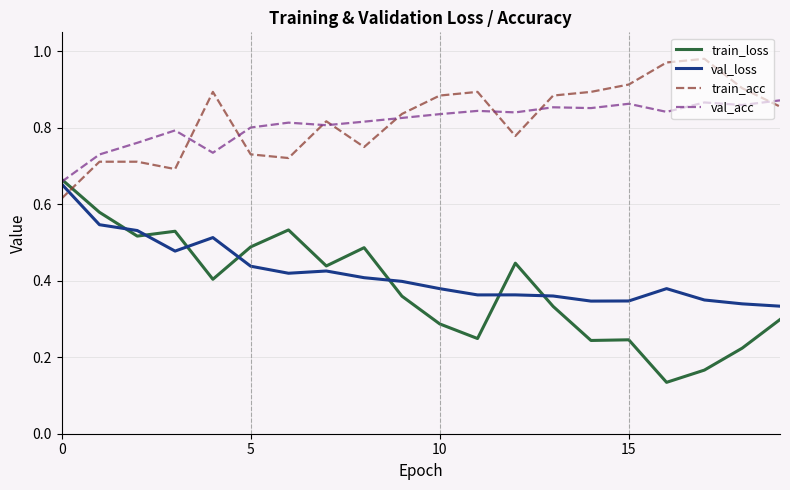

True or false: val_acc has more than 2 points higher than both neighbors.

True